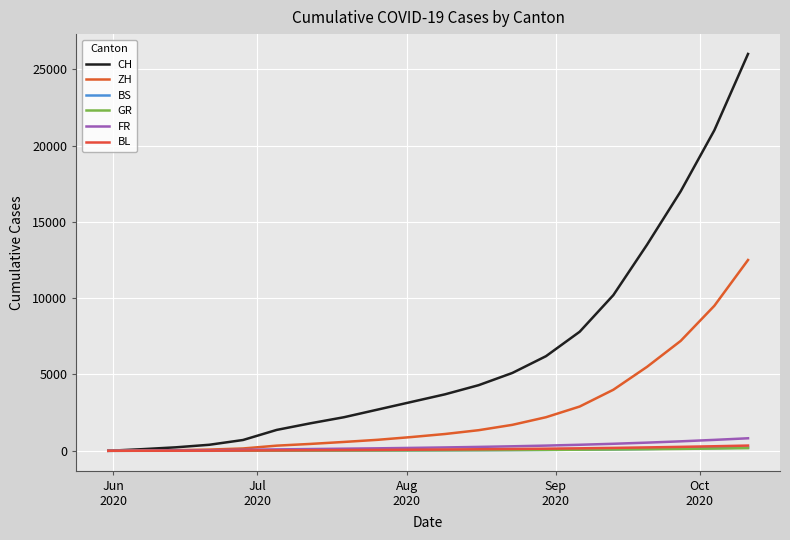

Reading left to right, what are all the values shown in this chart?

CH: 0	106	227	395	707	1368	1800	2200	2700	3200	3700	4300	5100	6200	7800	10200	13500	17000	21000	26000
ZH: 0	23	38	80	152	337	450	580	720	900	1100	1350	1700	2200	2900	4000	5500	7200	9500	12500
BS: 0	4	5	7	7	12	18	21	25	30	36	42	50	60	75	95	120	150	180	210
GR: 0	1	2	2	7	12	16	20	24	29	35	42	50	60	72	88	105	125	148	175
FR: 0	9	22	32	61	92	115	138	162	190	220	255	295	340	395	460	535	620	715	820
BL: 0	3	4	7	16	27	38	48	58	70	84	100	118	138	162	190	222	258	298	342